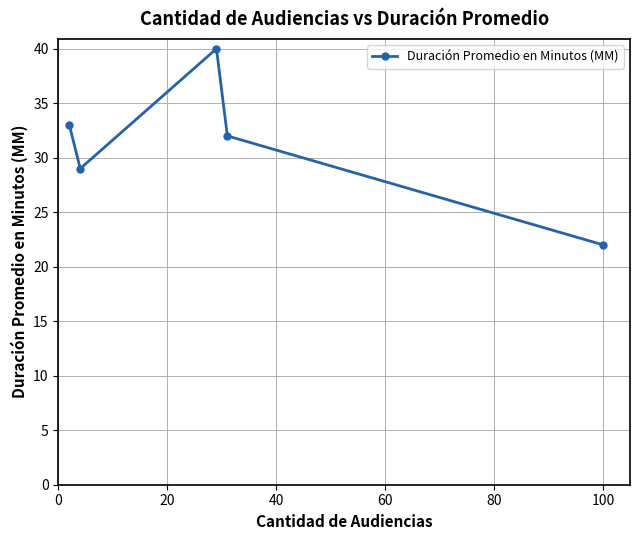

What is the maximum value shown in the chart?

40